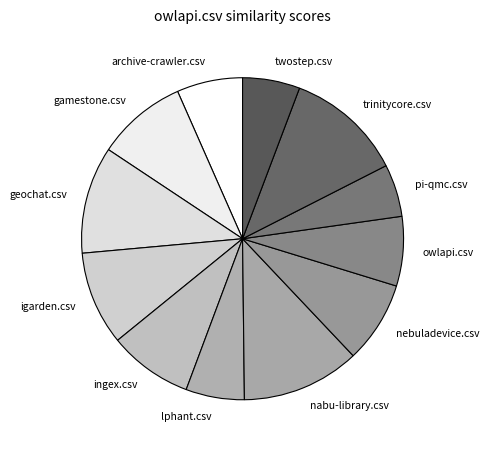

Do geochat.csv and pi-qmc.csv together represent more than half of the pie?

No